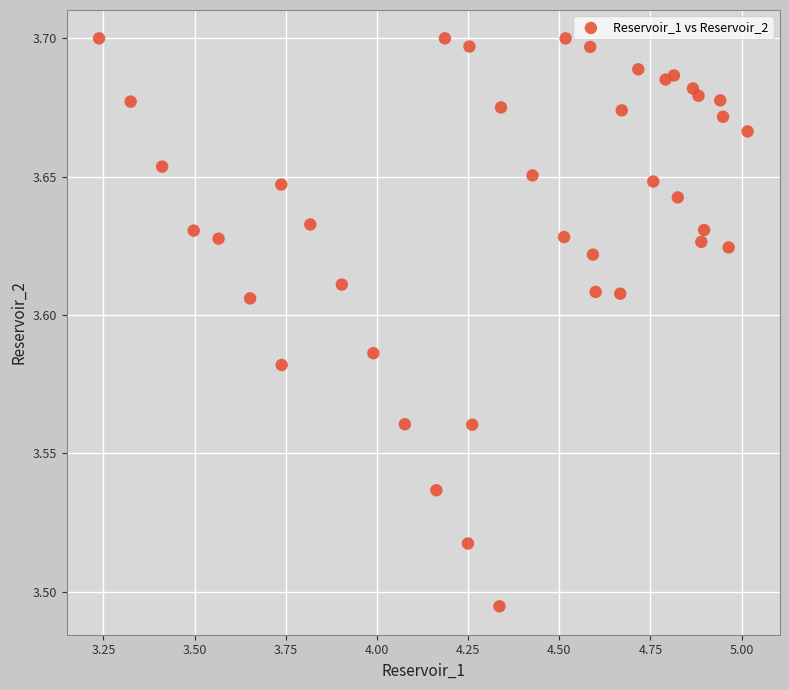

What is the range of X values (max minus min)?

1.8